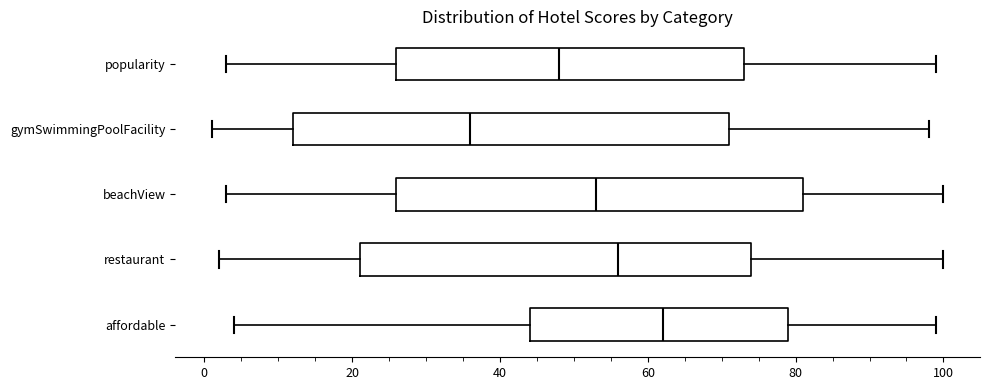

Which box has the furthest to the left median line?

gymSwimmingPoolFacility